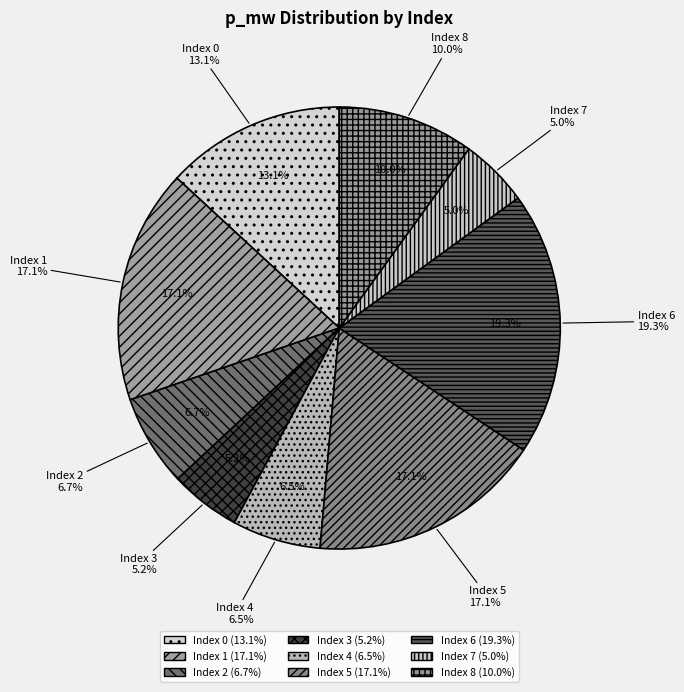

Does any single category account for the majority?

No